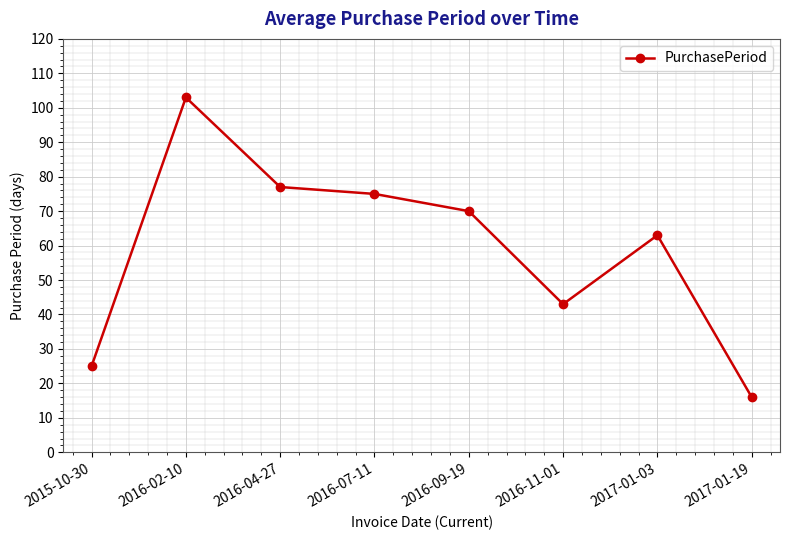

Reading right to left, extract all data points from this chart.

2017-01-19=16	2017-01-03=63	2016-11-01=43	2016-09-19=70	2016-07-11=75	2016-04-27=77	2016-02-10=103	2015-10-30=25